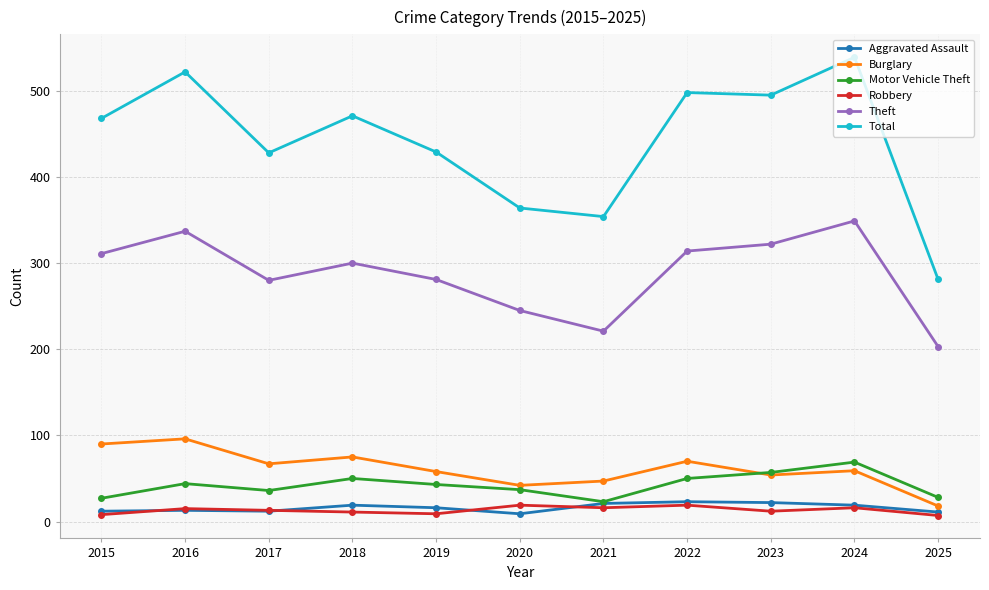

At which label does Burglary reach its minimum?

2025